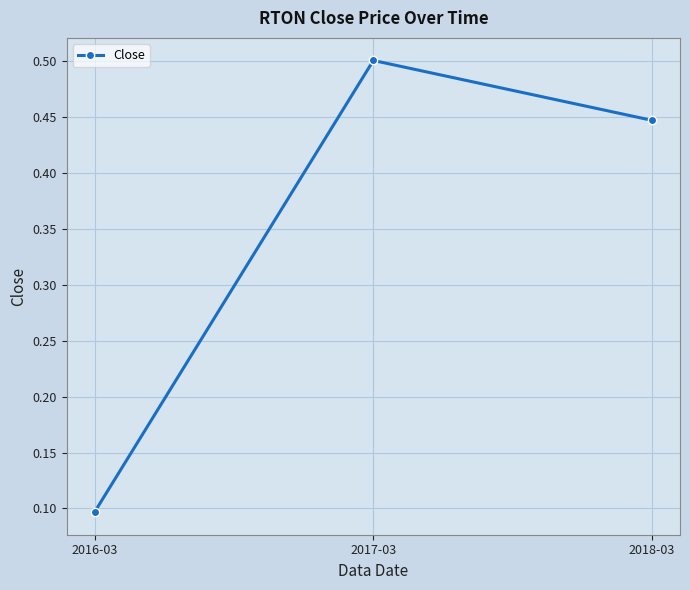

At which label is the value closest to 0?

2016-03